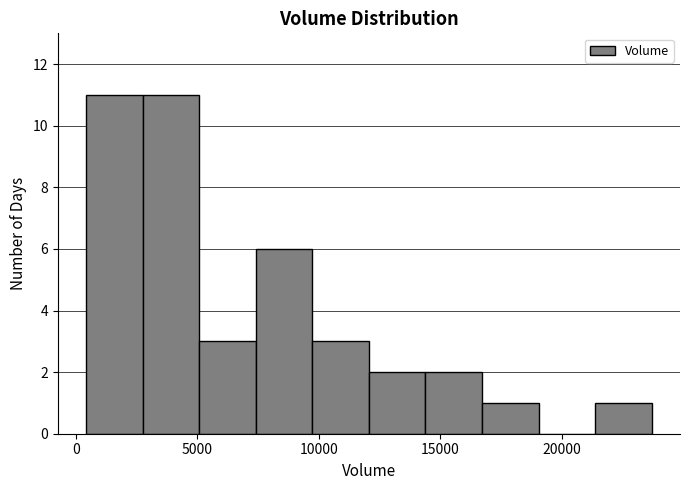

Reading left to right, list every bar in this chart as the range it spans on the x-axis followed by its height. Neither the bar edges nor the heights are printed on the chart, so give them approximately, as read against the axes.

500 to 3000: 11
3000 to 5000: 11
5000 to 7500: 3
7500 to 9500: 6
9500 to 12000: 3
12000 to 14500: 2
14500 to 16500: 2
16500 to 19000: 1
19000 to 21500: 0
21500 to 23500: 1